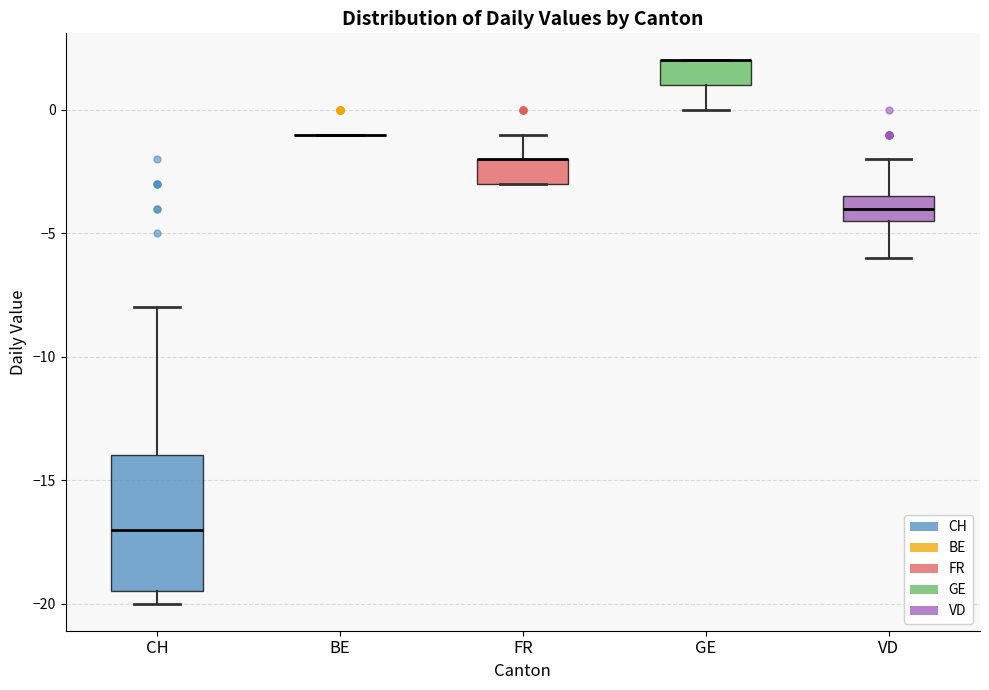

Reading left to right, read every box against the y-axis: the position of its median line, the range the box covers, and the ends of its whiskers. The values are not printed on the chart, so give them approximately, as read against the axis.

CH: median -17.0, box -19.5 to -14.0, whiskers -20.0 to -8.0
BE: box collapsed to a line at -1.0, whiskers -1.0 to -1.0
FR: median -2.0 (drawn on the box's upper edge), box -3.0 to -2.0, whiskers -3.0 to -1.0
GE: median 2.0 (drawn on the box's upper edge), box 1.0 to 2.0, whiskers 0.0 to 2.0
VD: median -4.0, box -4.5 to -3.5, whiskers -6.0 to -2.0